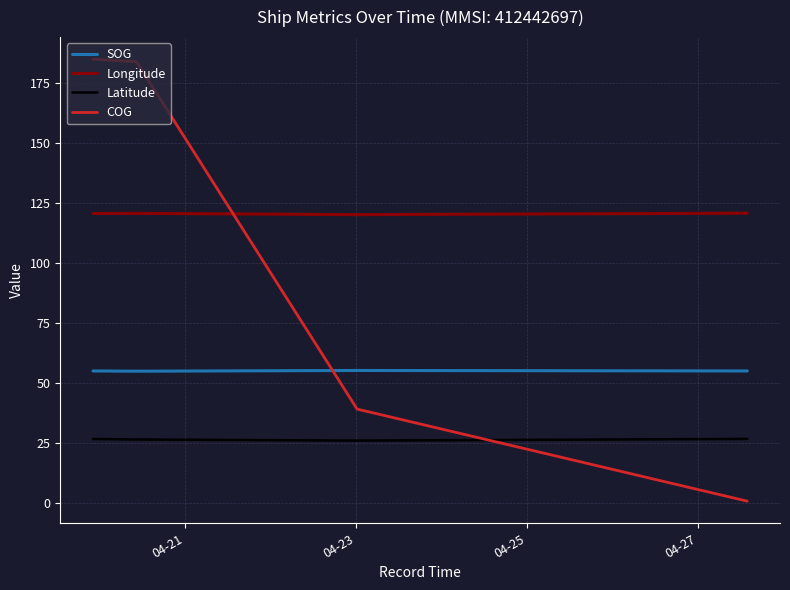

What is the sum of the SOG values at 04-27 and 04-25?

110.0